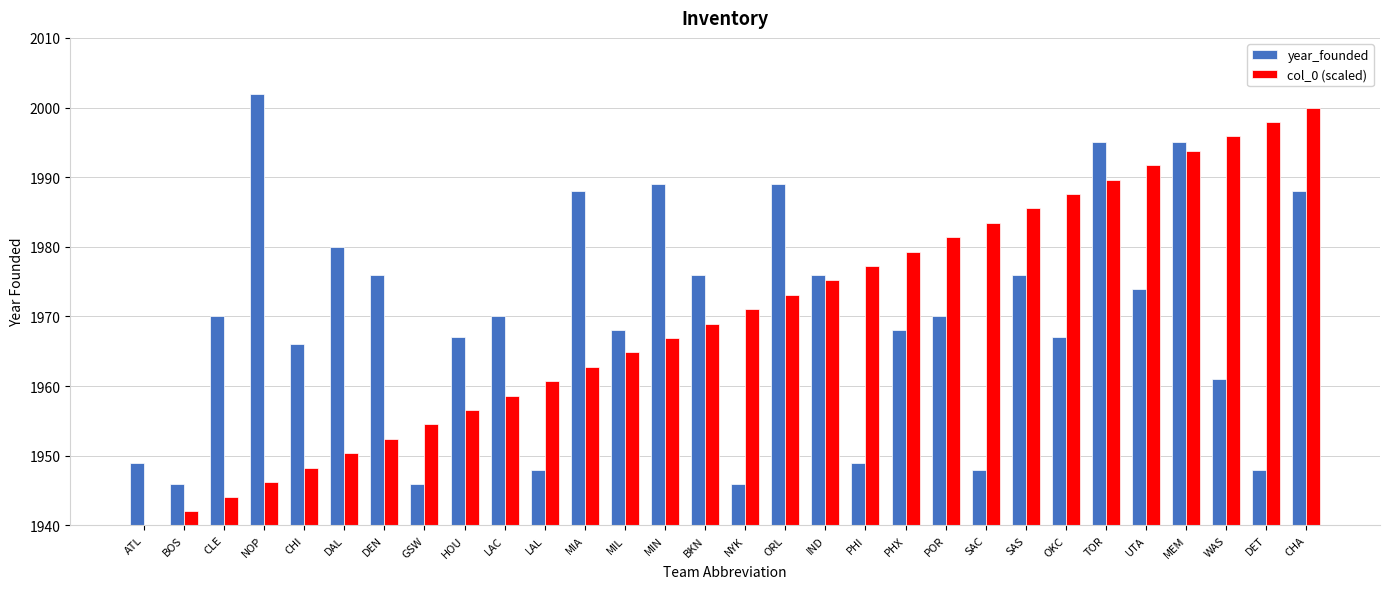

What is the difference between the year_founded values at CHI and OKC?

1.0